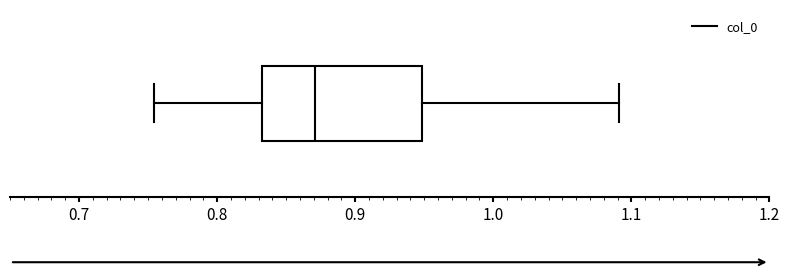

Where is the right edge of the box on the x-axis? The values are not printed on the chart, so give them approximately, as read against the axis.

0.95